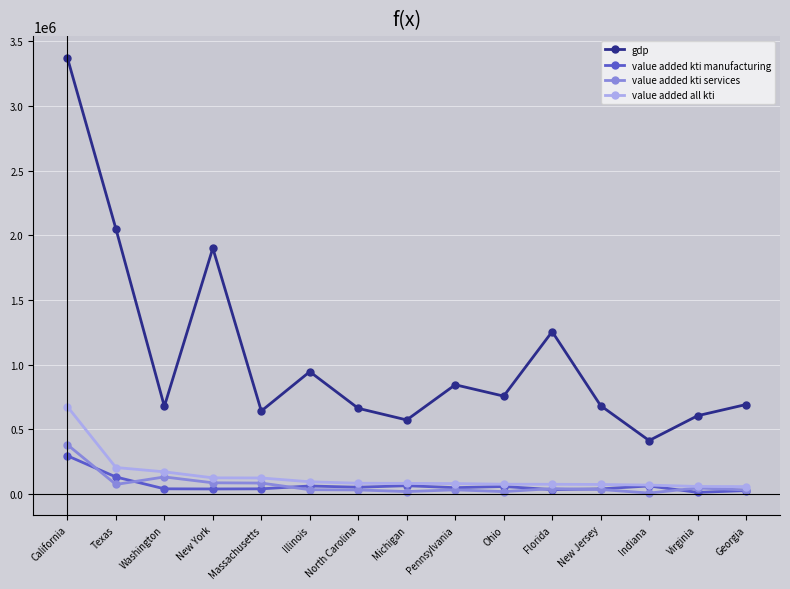

What is the sum of the value added all kti values at Massachusetts and Indiana?

191733